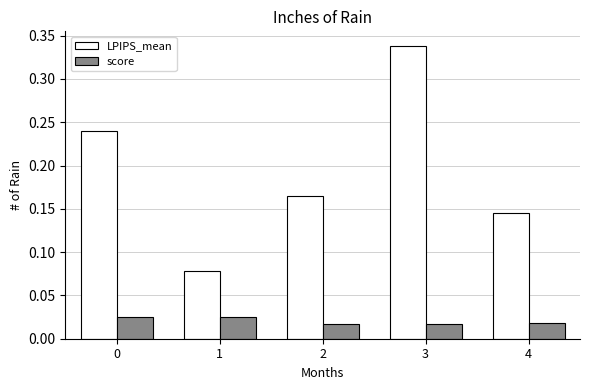

Rank the series by their maximum value, from highest to lowest.

LPIPS_mean, score